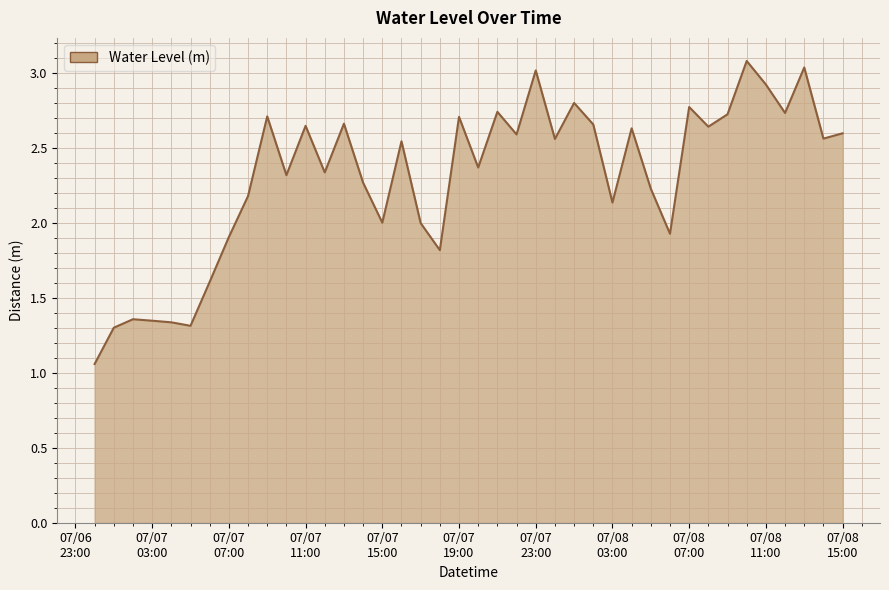

What is the greatest value displayed?

3.1